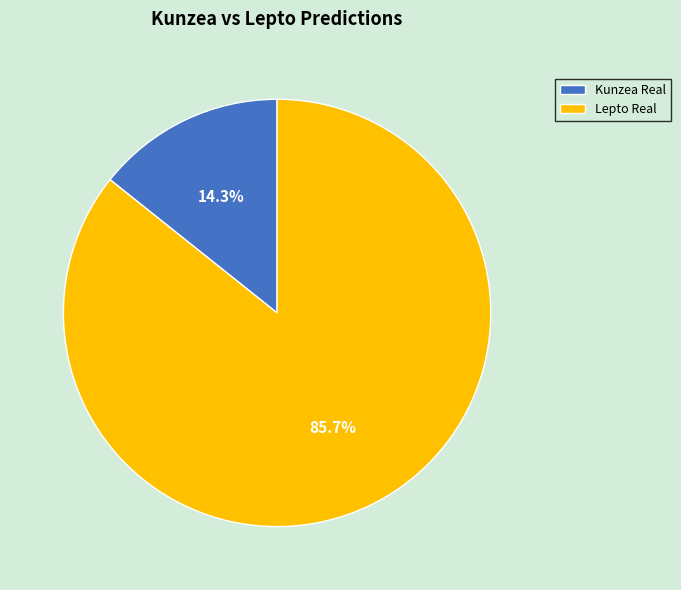

What is the largest slice in the pie chart?

Lepto Real